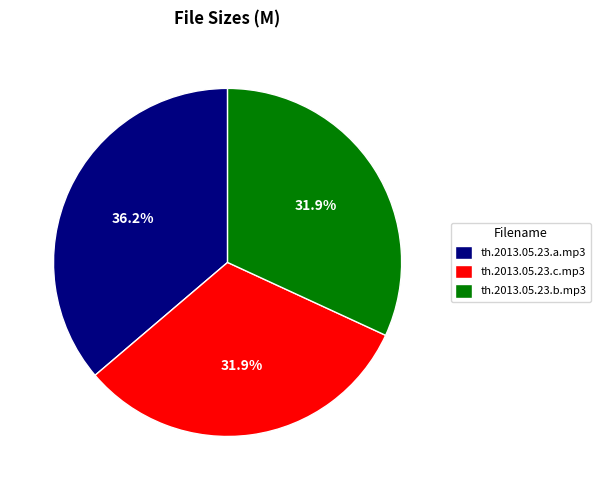

What percentage is NOT represented by th.2013.05.23.b.mp3?

68.1%